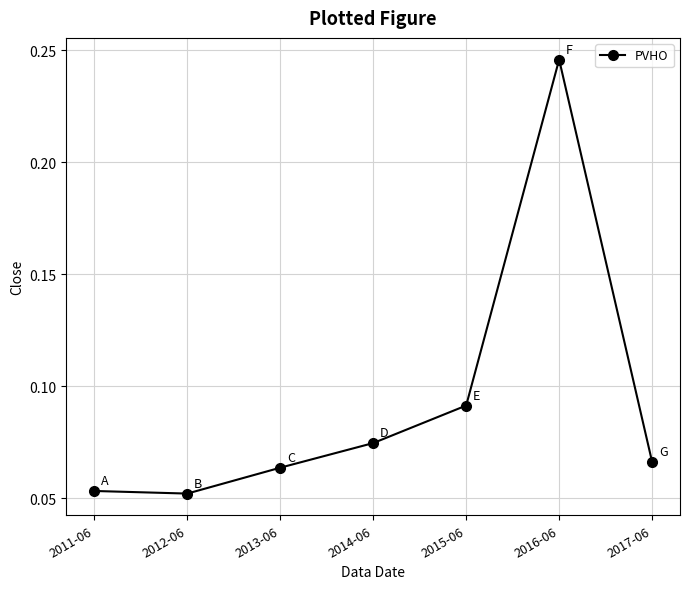

How many interior local peaks (higher than both neighbors) does the data have?

1